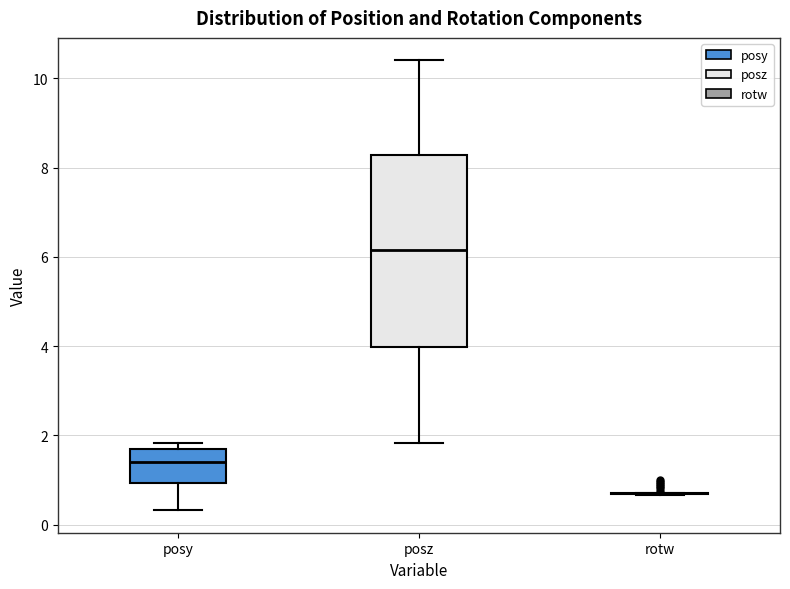

Reading left to right, transcribe this box plot: for each box, give where its median line is, the range the box spans, and where its two whiskers end, as read against the y-axis. The values are not printed on the chart, so give them approximately, as read against the axis.

posy: median 1.4, box 1.0 to 1.6, whiskers 0.4 to 1.8
posz: median 6.2, box 4.0 to 8.2, whiskers 1.8 to 10.4
rotw: box collapsed to a line at 0.8, whiskers 0.6 to 0.8